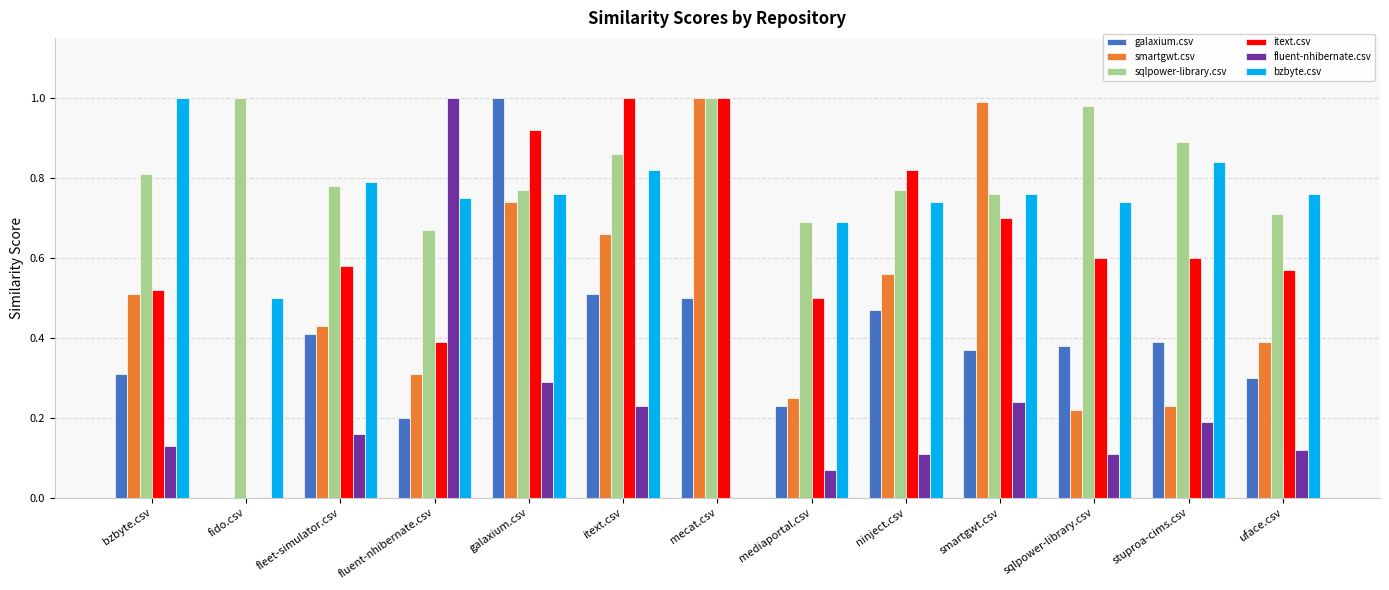

What is the sum of the itext.csv values at fluent-nhibernate.csv and mecat.csv?

1.4